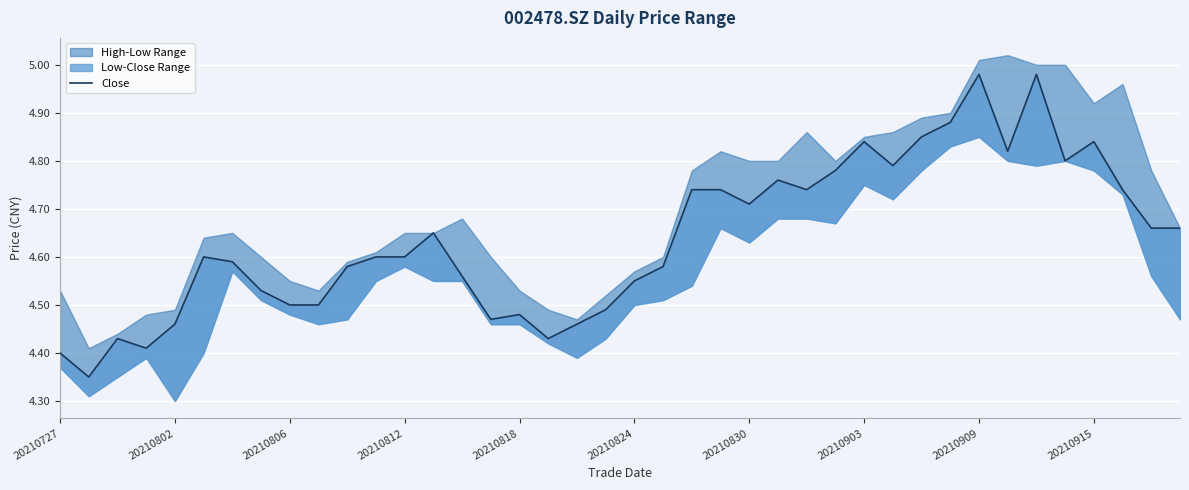

How many lines are shown in the chart?

1